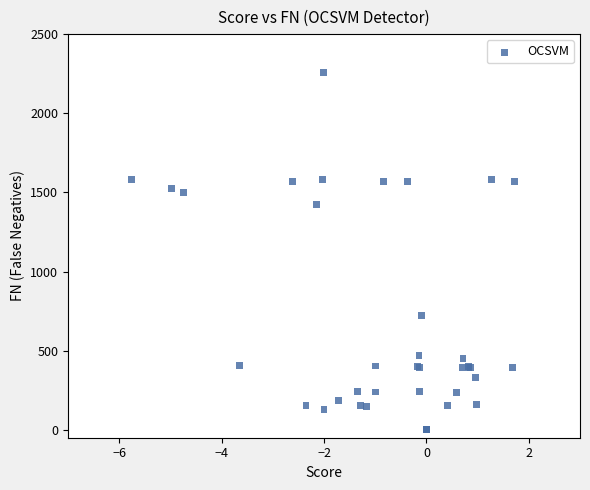

What Y value in the scatter plot is closest to 1129?

1424